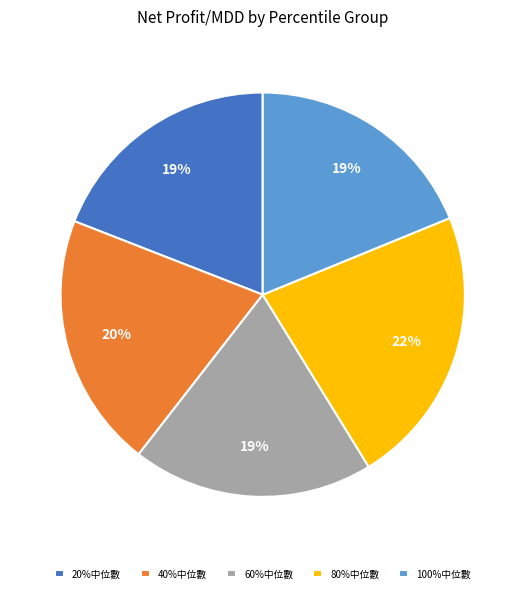

Which has a higher value, 40%中位數 or 100%中位數?

40%中位數